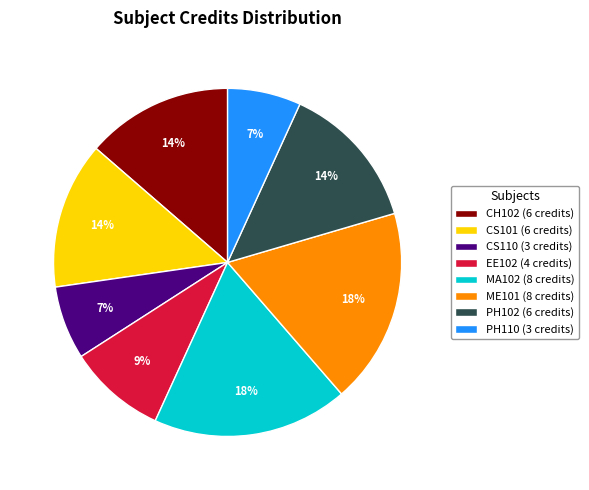

To the nearest percent, what is the difference between the EE102 and CS101 slice percentages?

5%